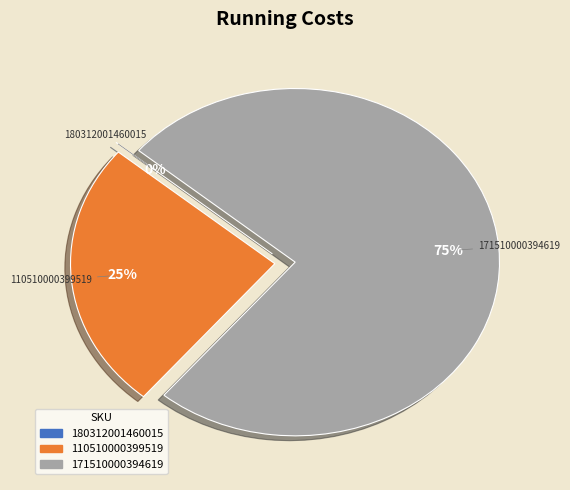

How many slices are in this pie chart?

3